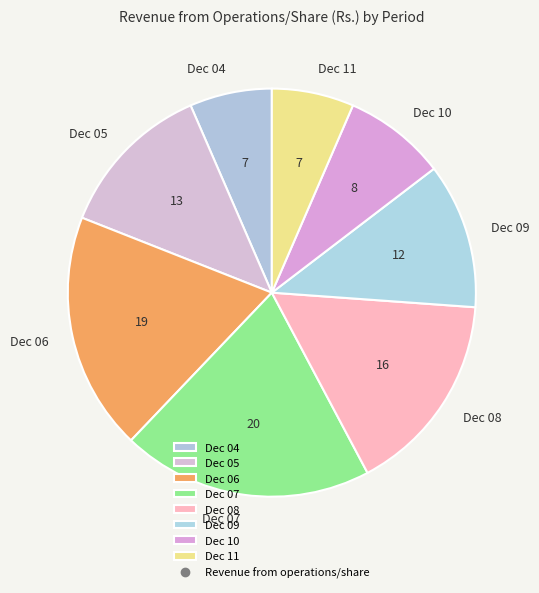

Is it true that Dec 04 is 1% of the pie?

False